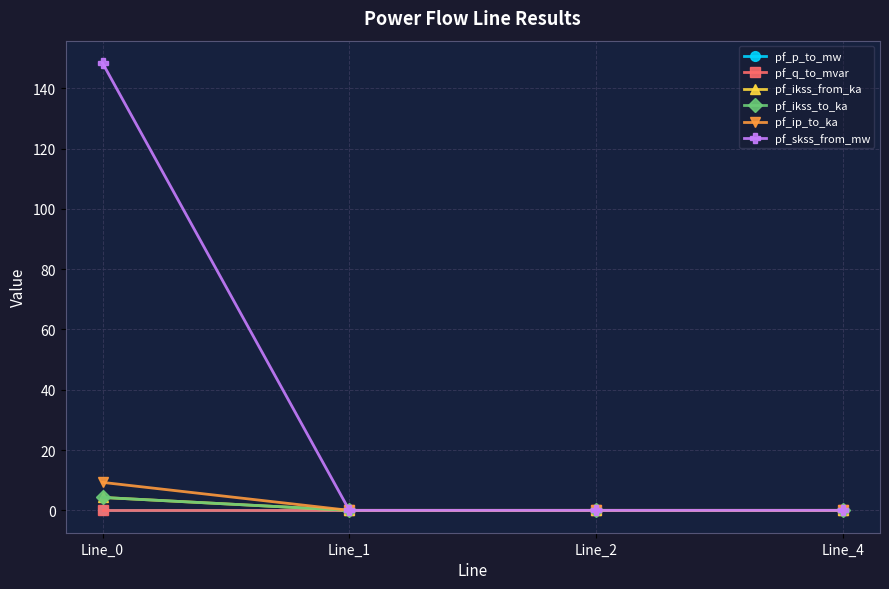

At which category is the sum across all series the highest?

Line_0